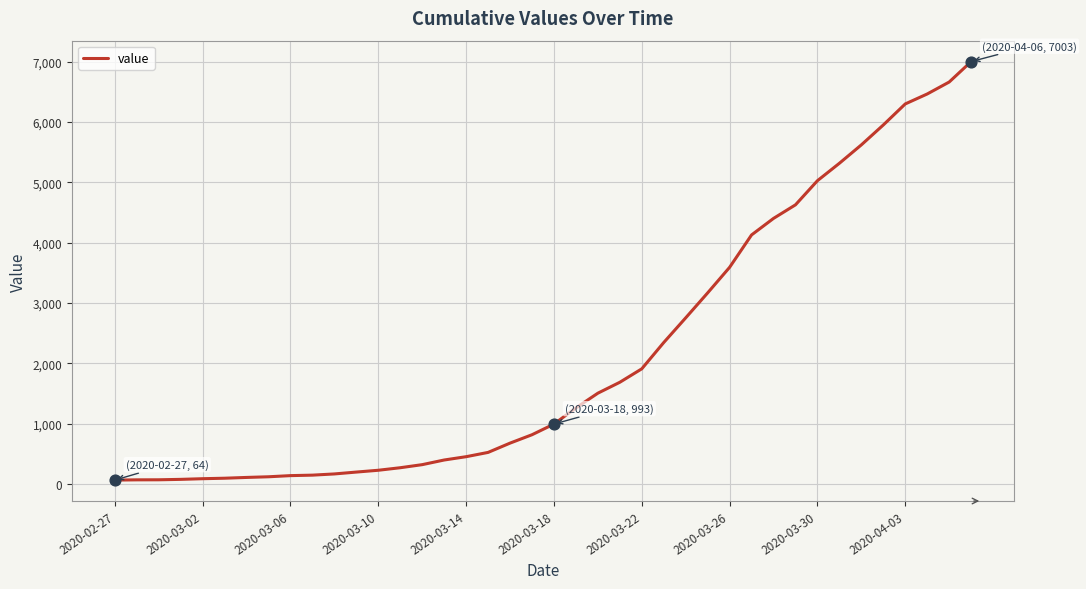

What is the maximum value shown in the chart?

7003